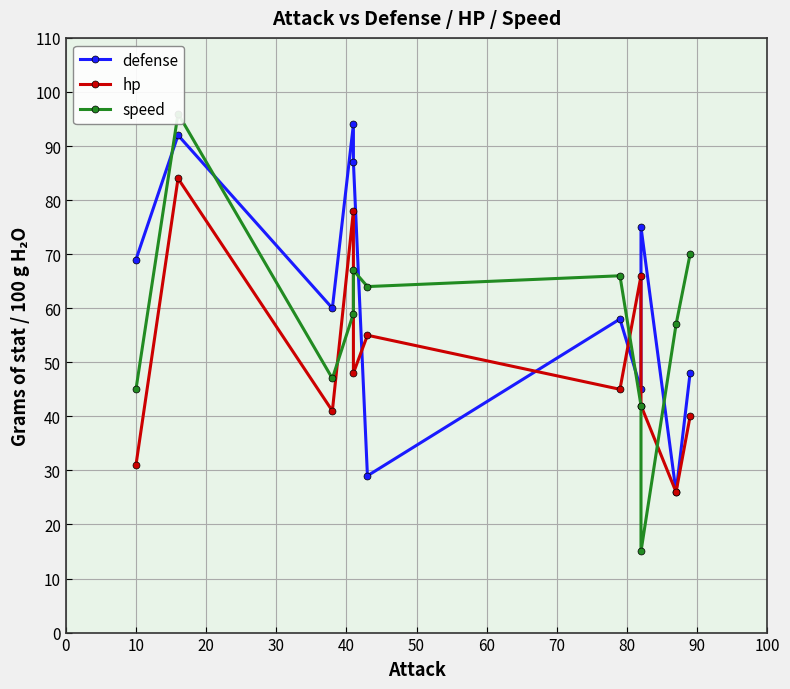

What is the approximate value of hp at 40?

48